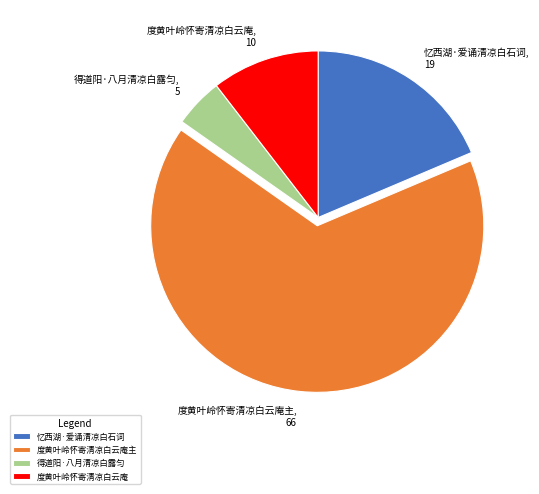

What is the ratio of the value at 度黄叶岭怀寄清凉白云庵 to the value at 忆西湖·爱诵清凉白石词?

0.6